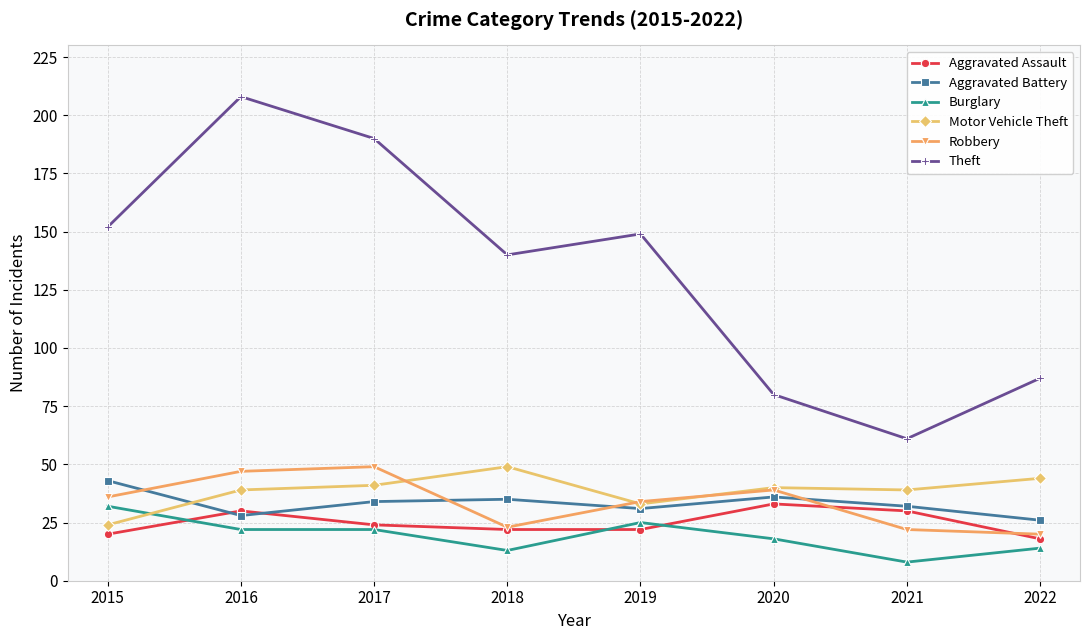

Which series ends up on top after the final intersection of Burglary and Motor Vehicle Theft?

Motor Vehicle Theft